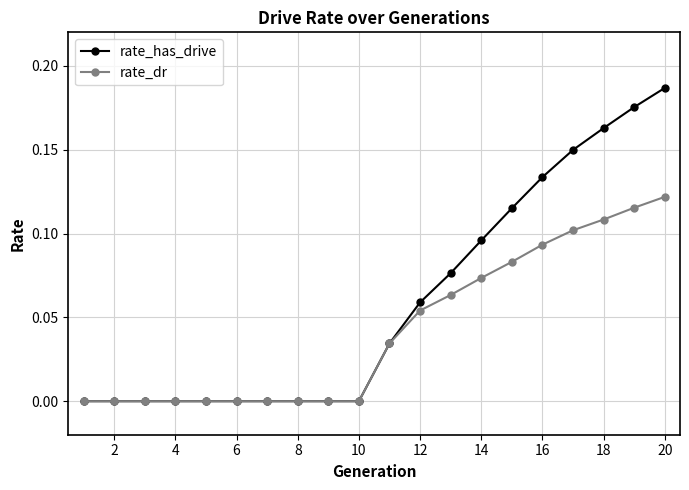

Rank the series by their average value, from lowest to highest.

rate_dr, rate_has_drive